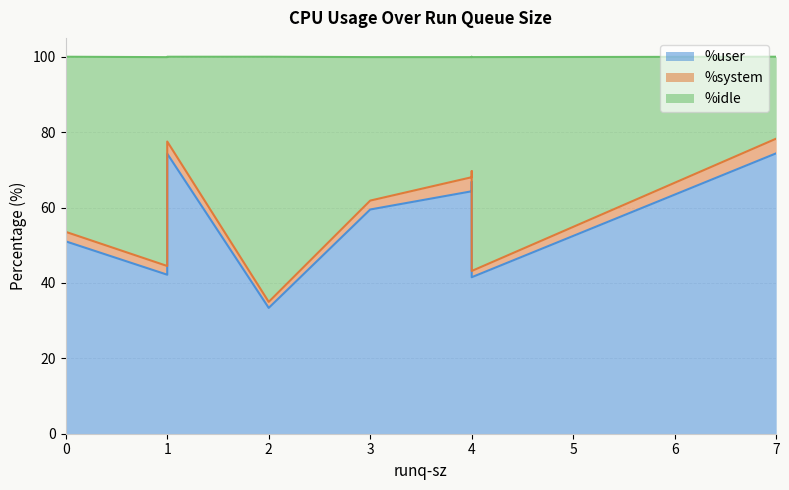

At how many categories does at least one series exceed 74?

2